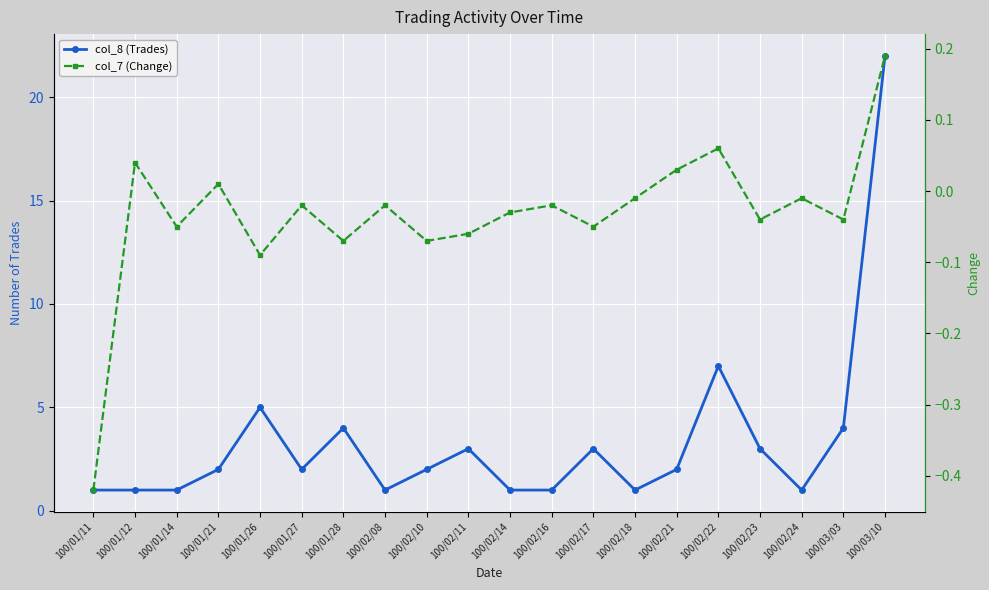

Is it true that col_8 (Trades) equals 1.0 at 100/02/24?

True